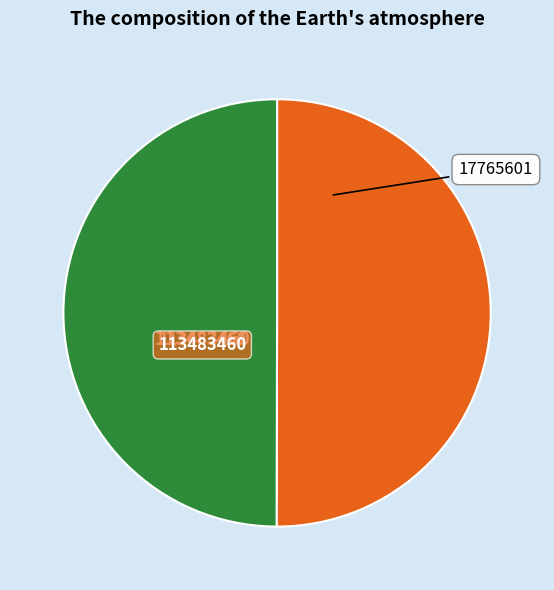

What percentage is the 113483460 slice, to the nearest percent?

50%